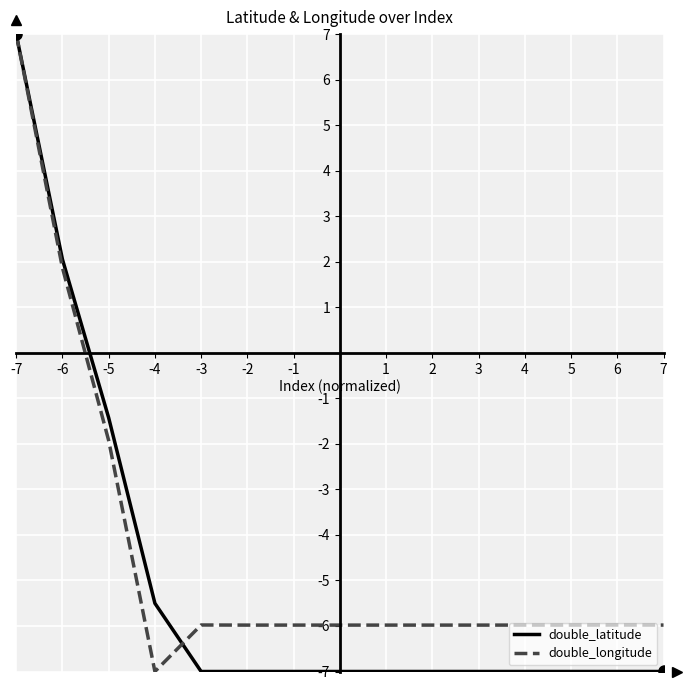

How many values in the double_longitude series are below -5?

12